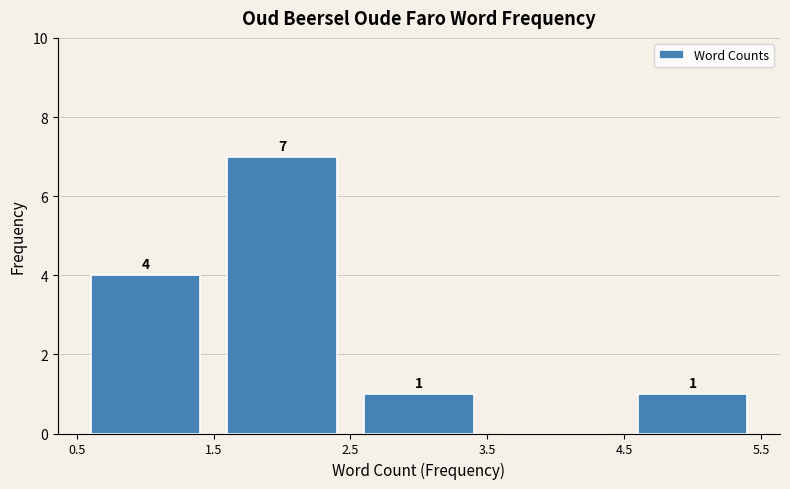

Which range on the x-axis has the tallest bar?

1.5 to 2.5